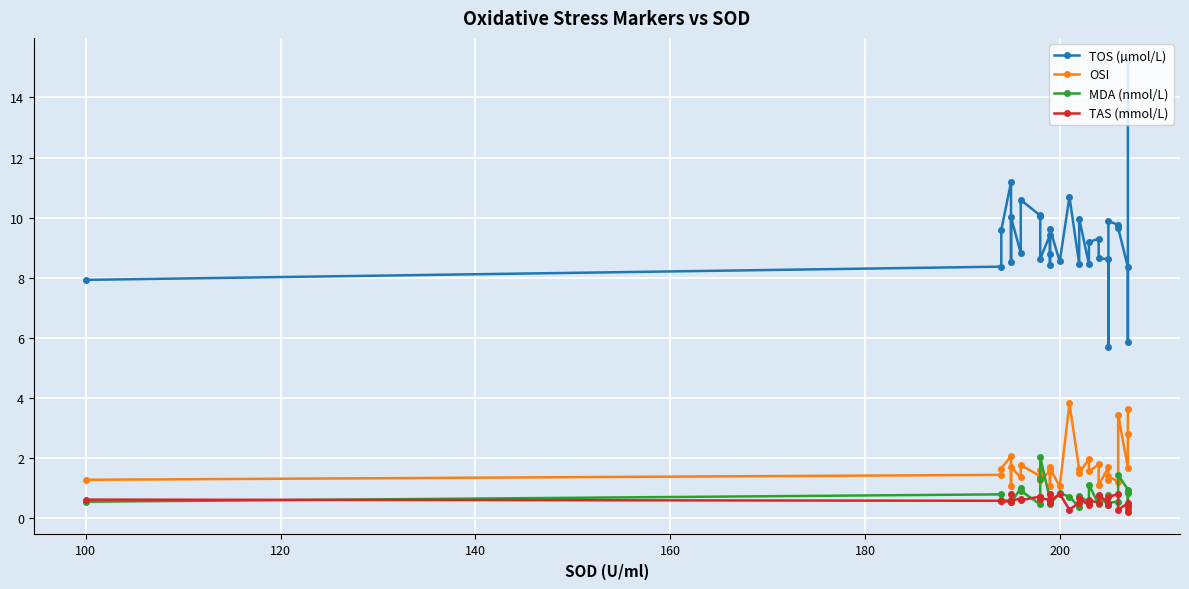

Count the number of data series in this chart.

4